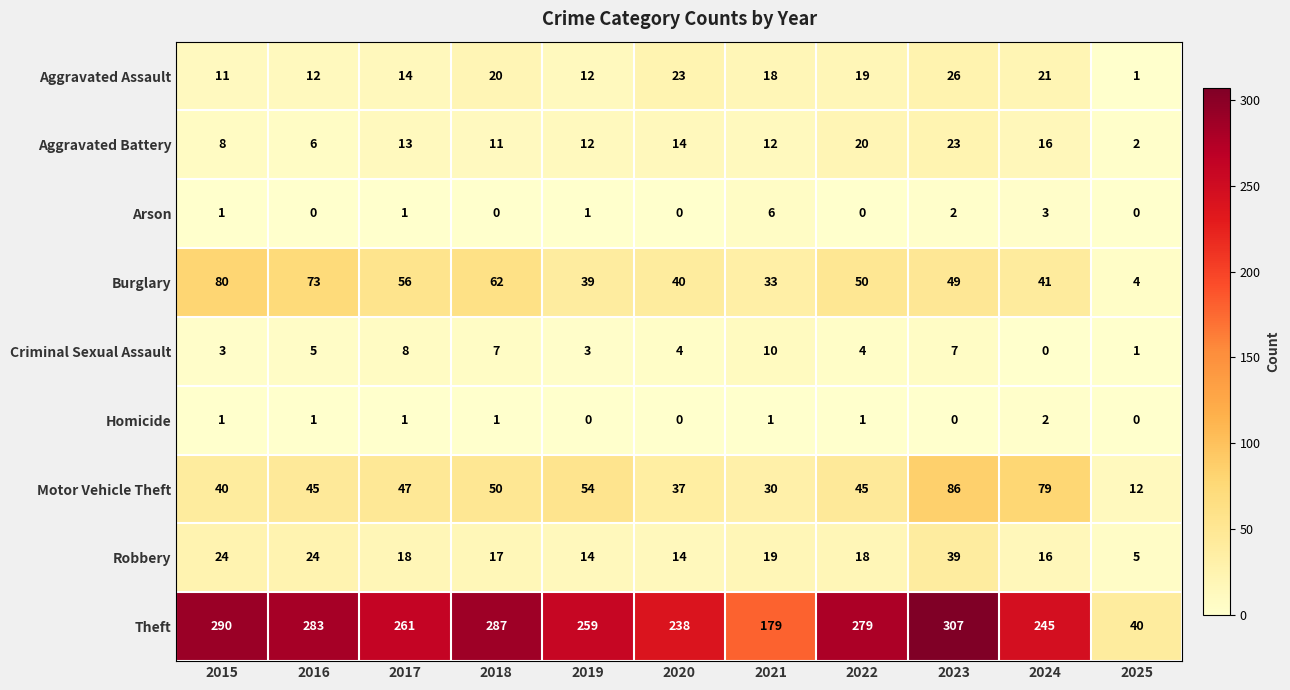

What is the average value of the Motor Vehicle Theft series?

48